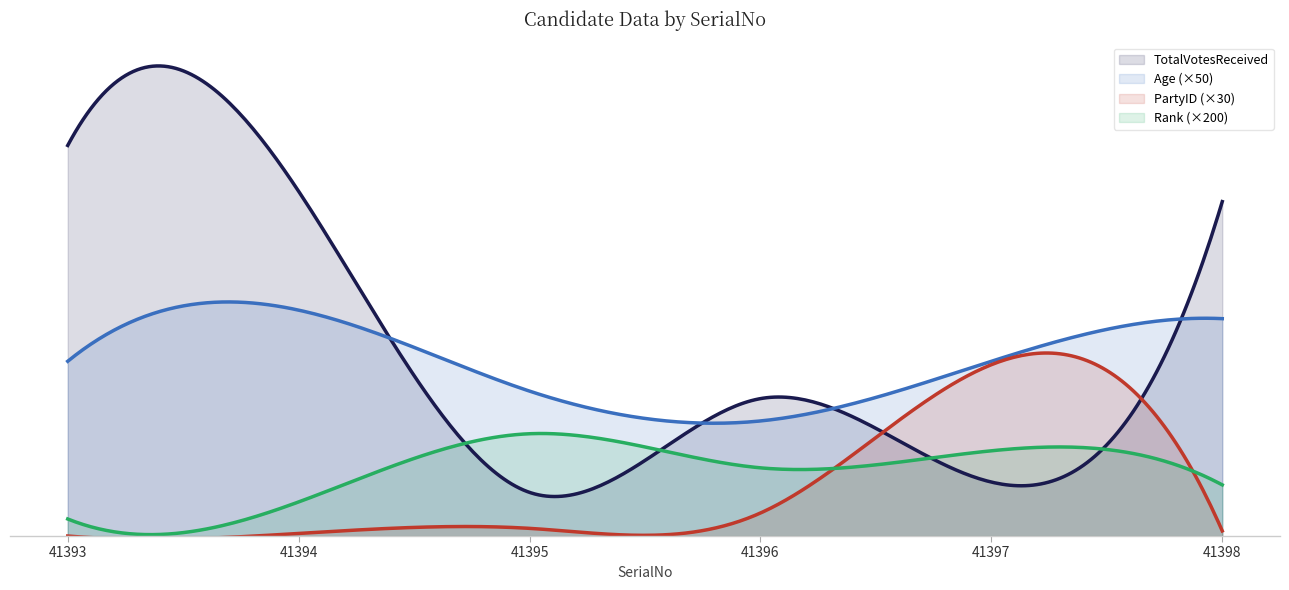

Reading right to left, extract all data points from this chart.

TotalVotesReceived: 41398=3923	41397=633	41396=1612	41395=512	41394=4044	41393=4582
Age: 41398=51	41397=41	41396=27	41395=34	41394=53	41393=41
PartyID: 41398=2	41397=67	41396=9	41395=3	41394=1	41393=0
Rank: 41398=3	41397=5	41396=4	41395=6	41394=2	41393=1